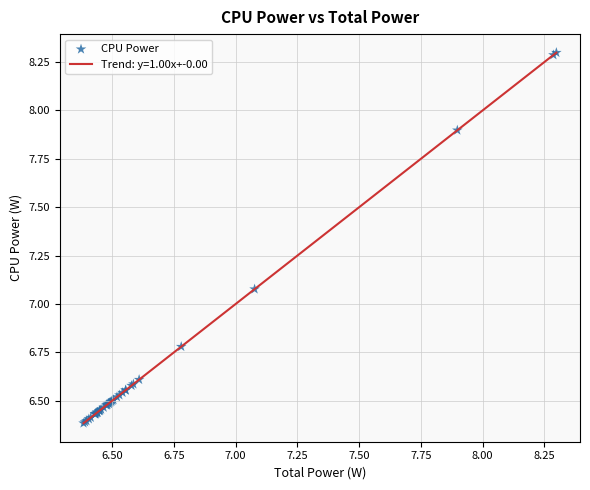

What is the difference between the maximum and minimum values?

1.9